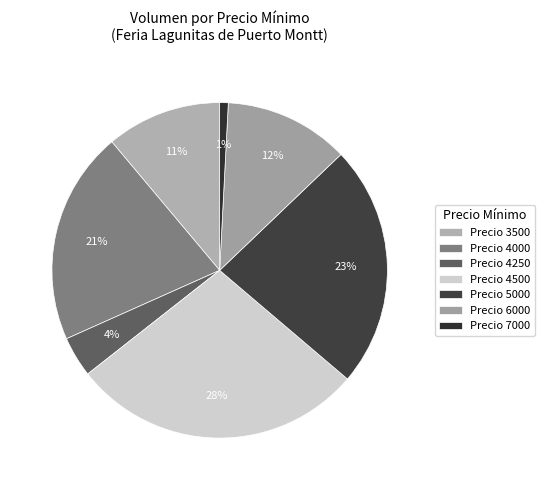

Count the number of slices in the pie.

7